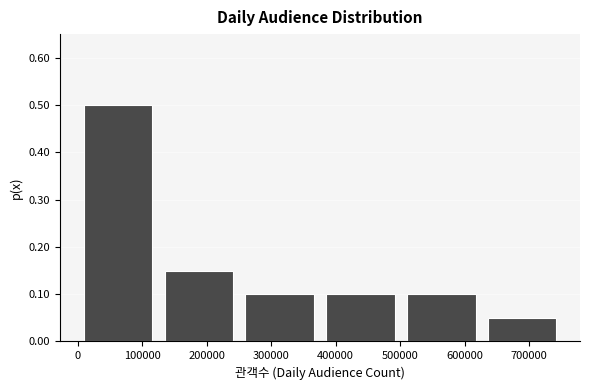

Reading left to right, list every bar in this chart as the range it spans on the x-axis followed by its height. Neither the bar edges nor the heights are printed on the chart, so give them approximately, as read against the axes.

0 to 130000: 0.50
130000 to 250000: 0.15
250000 to 380000: 0.10
380000 to 500000: 0.10
500000 to 630000: 0.10
630000 to 750000: 0.05